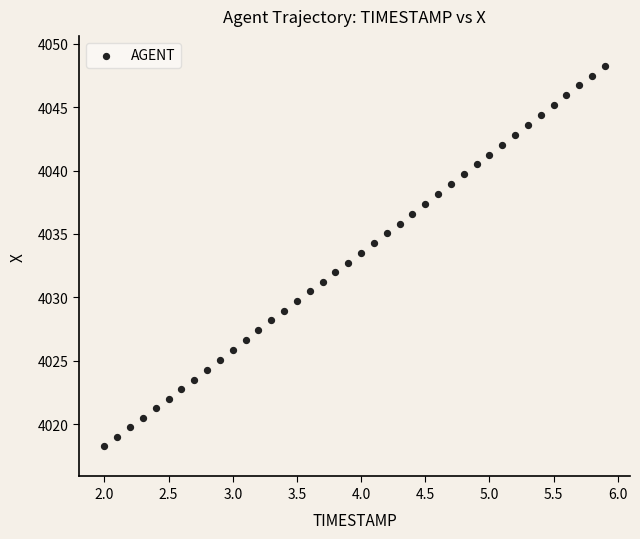

What is the range of X values (max minus min)?

3.9